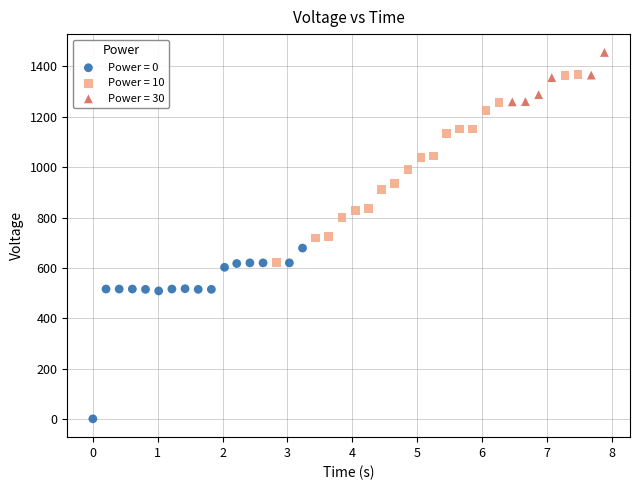

Which series contains the lowest Y value?

Power = 0